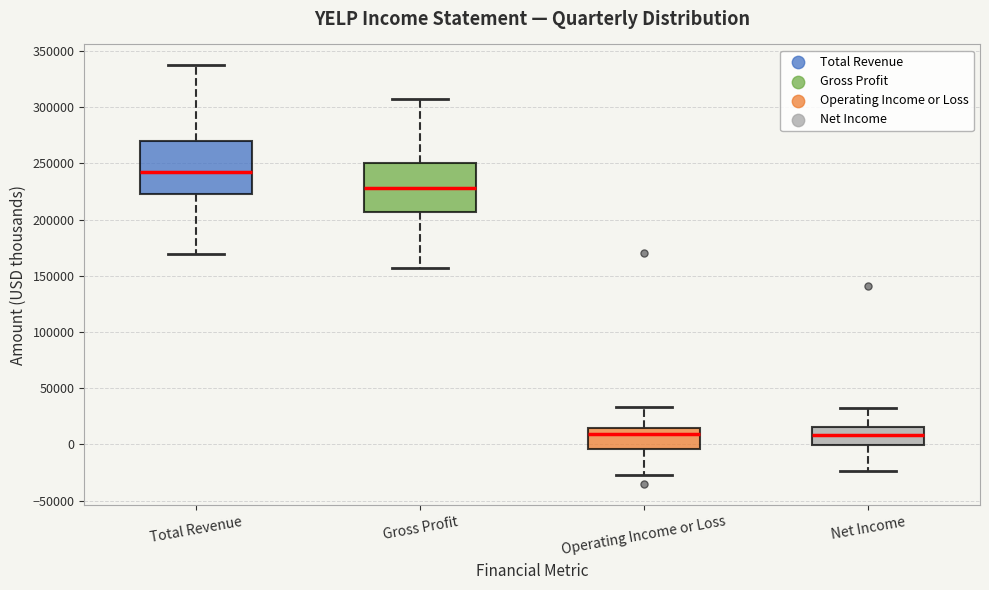

Reading left to right, read every box against the y-axis: the position of its median line, the range the box covers, and the ends of its whiskers. The values are not printed on the chart, so give them approximately, as read against the axis.

Total Revenue: median 240000, box 225000 to 270000, whiskers 170000 to 335000
Gross Profit: median 230000, box 205000 to 250000, whiskers 155000 to 305000
Operating Income or Loss: median 10000, box -5000 to 15000, whiskers -25000 to 35000
Net Income: median 10000, box 0 to 15000, whiskers -25000 to 30000